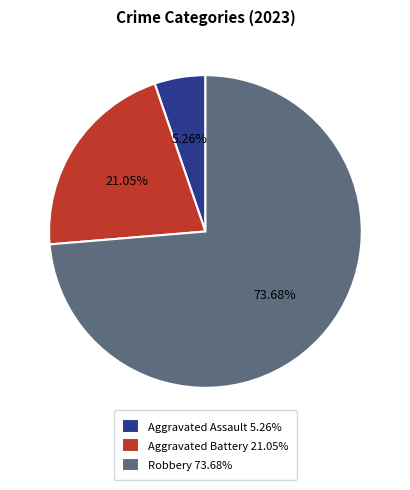

The Robbery slice represents 86% of the pie. True or false?

False